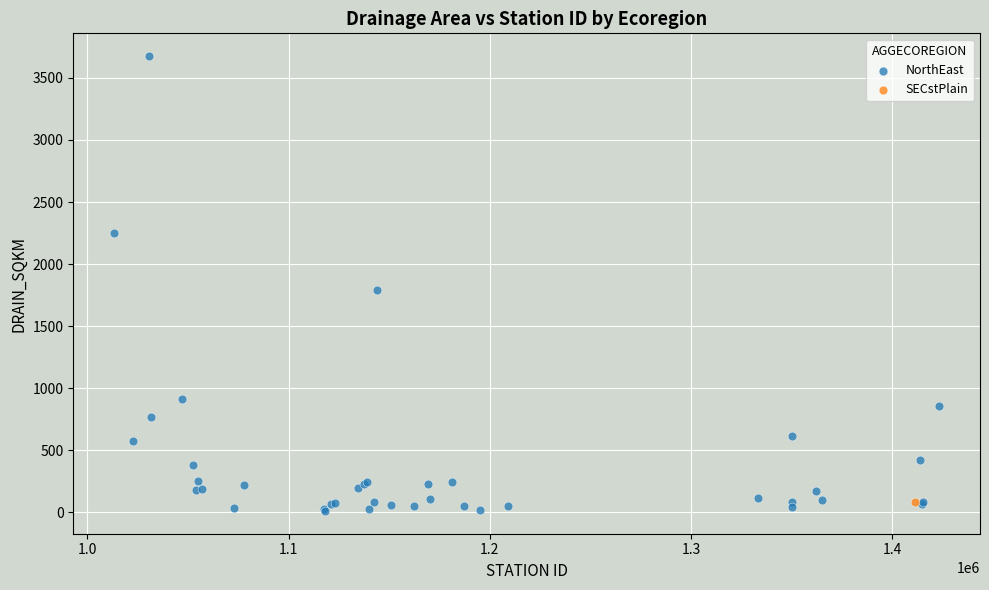

What are all the series names shown in the legend?

NorthEast, SECstPlain